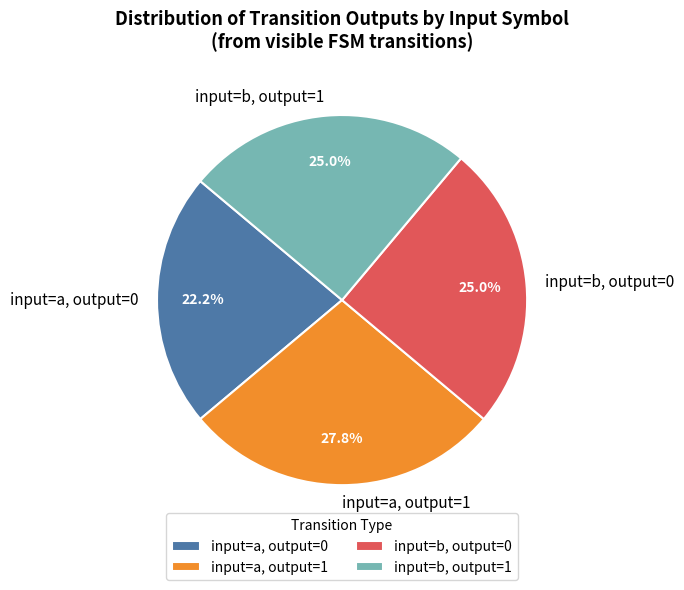

What portion of the pie excludes input=b, output=0?

75.0%